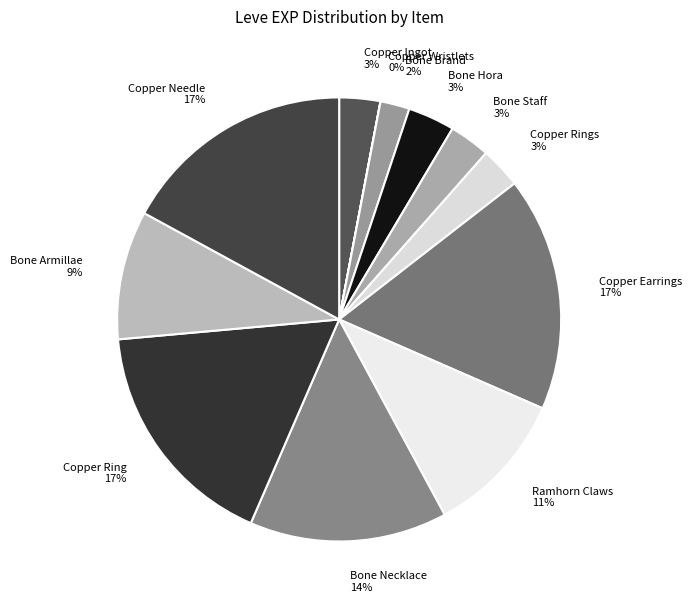

Is Copper Ring the majority of the pie?

No